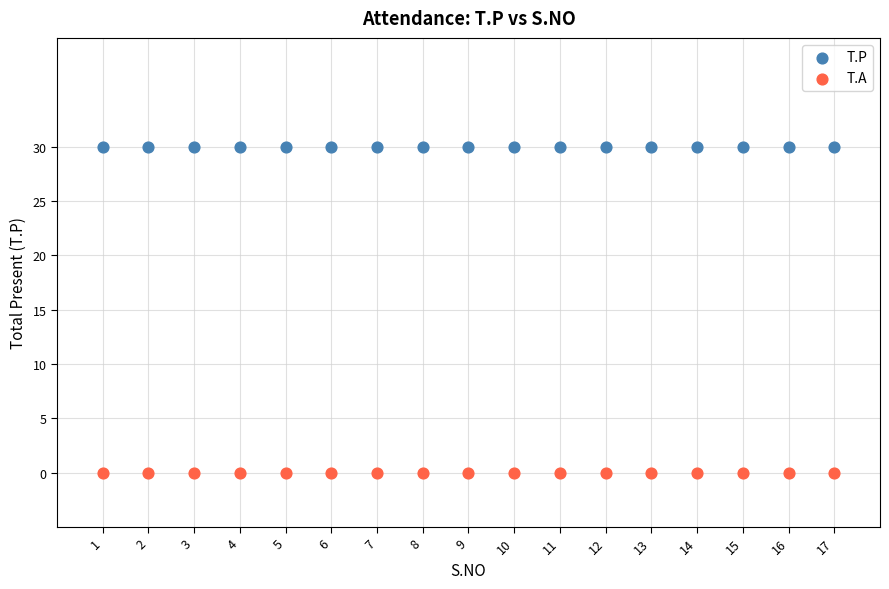

What are all the series names shown in the legend?

T.P, T.A